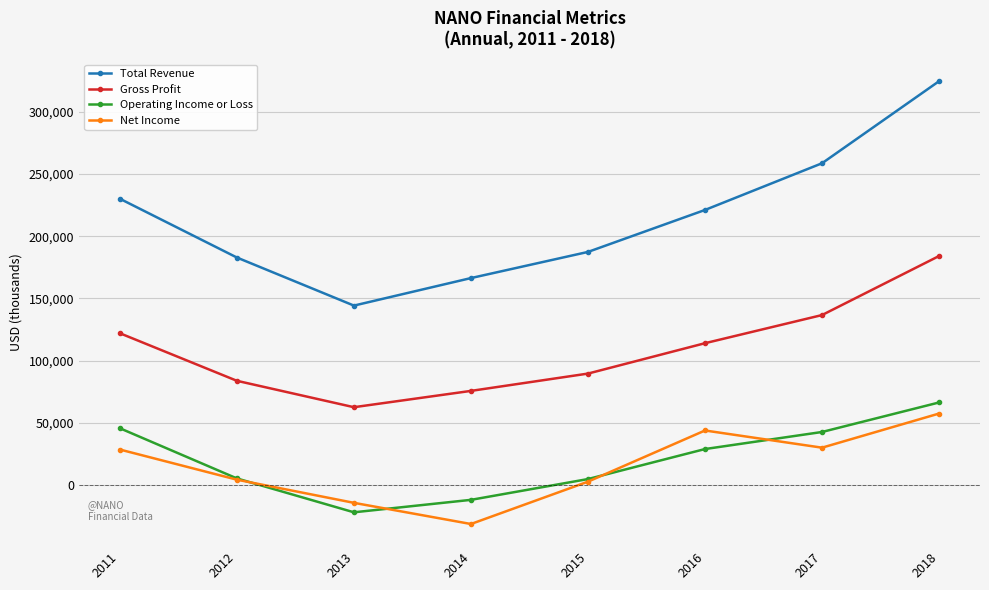

What is the total value across all series at 2012?

276800